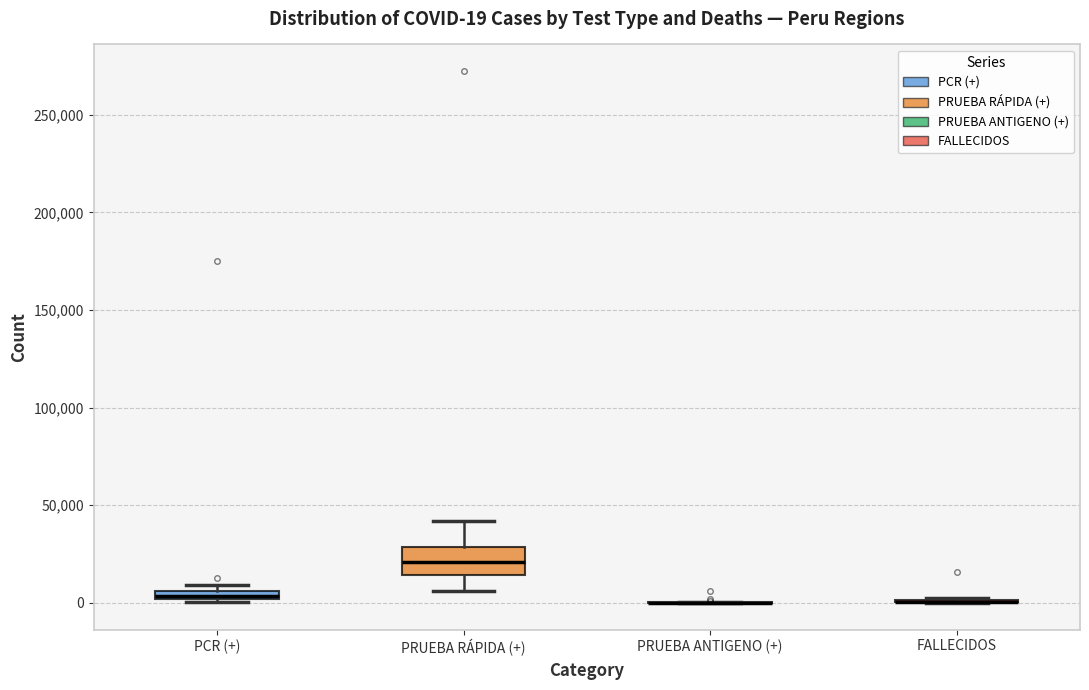

Comparing the boxes themselves (not the whiskers), which one is the tallest?

PRUEBA RÁPIDA (+)